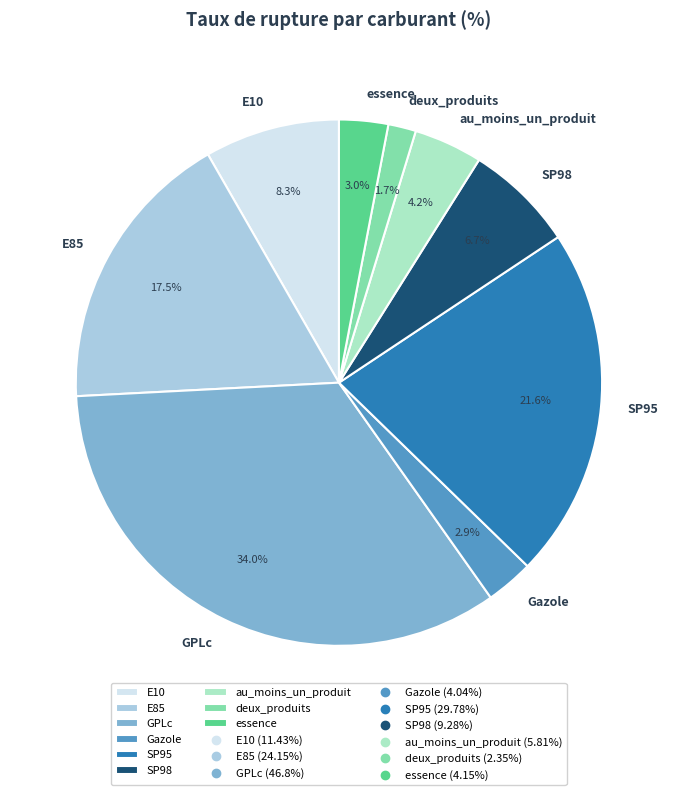

Approximately how many times larger is the value at deux_produits compared to Gazole?

0.6